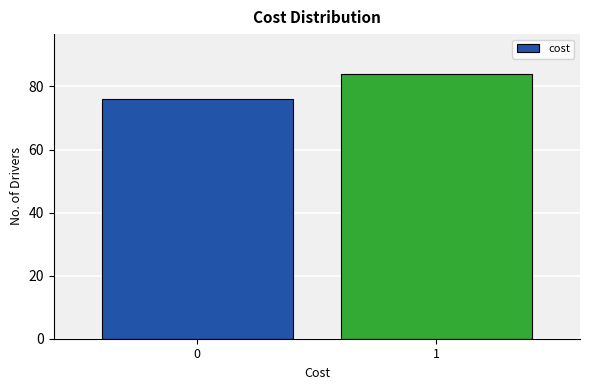

Reading right to left, what are all the values shown in this chart?

84	76